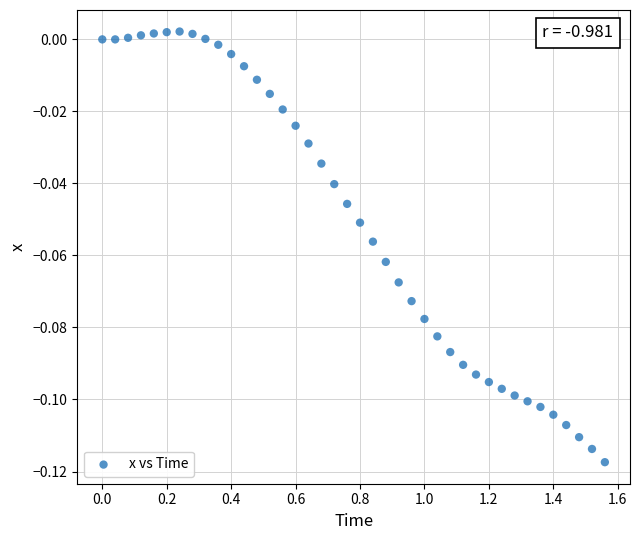

What is the range of X values (max minus min)?

1.6